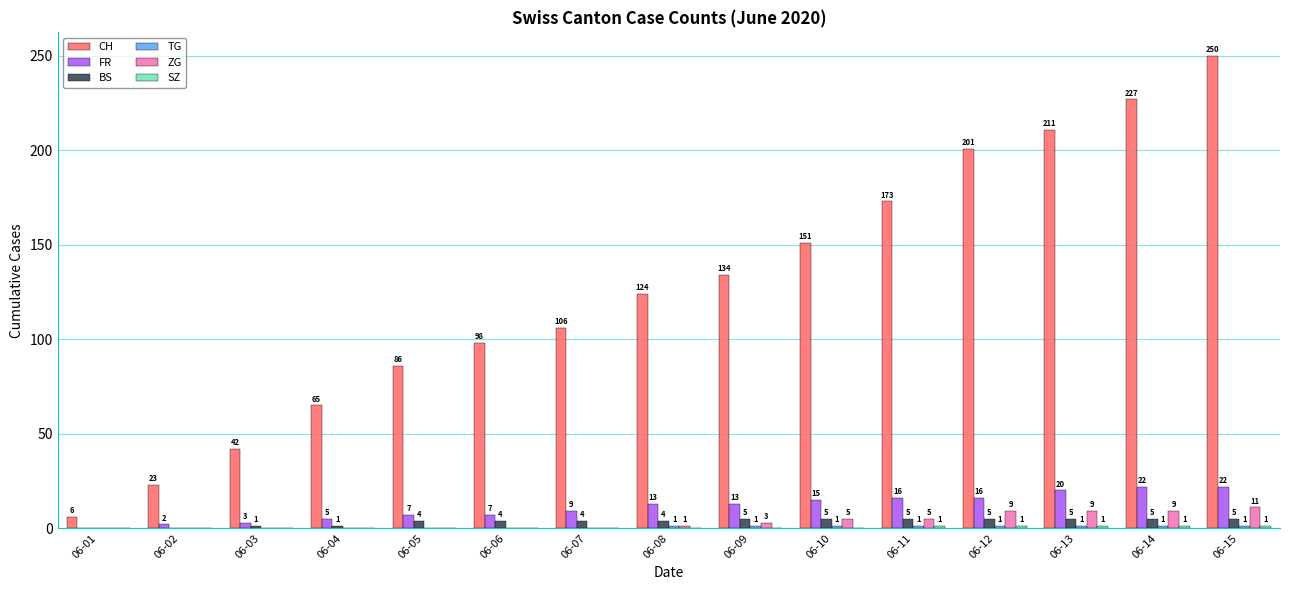

Is it true that FR equals -8 at 06-01?

False